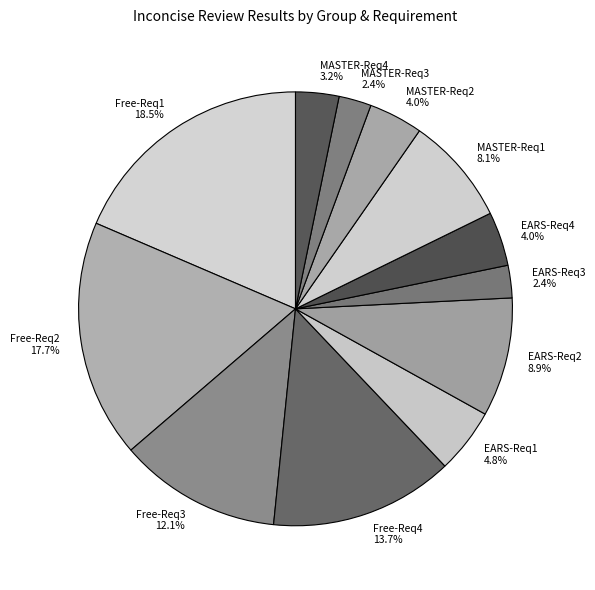

Which category has the biggest portion of the pie?

Free-Req1